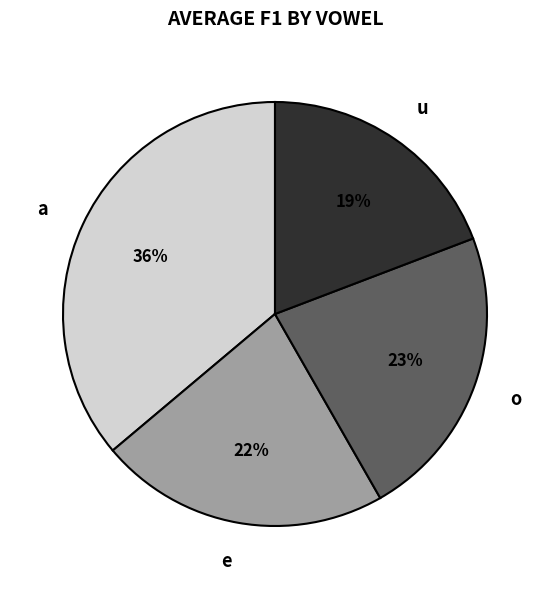

Does a account for over 50% of the chart?

No